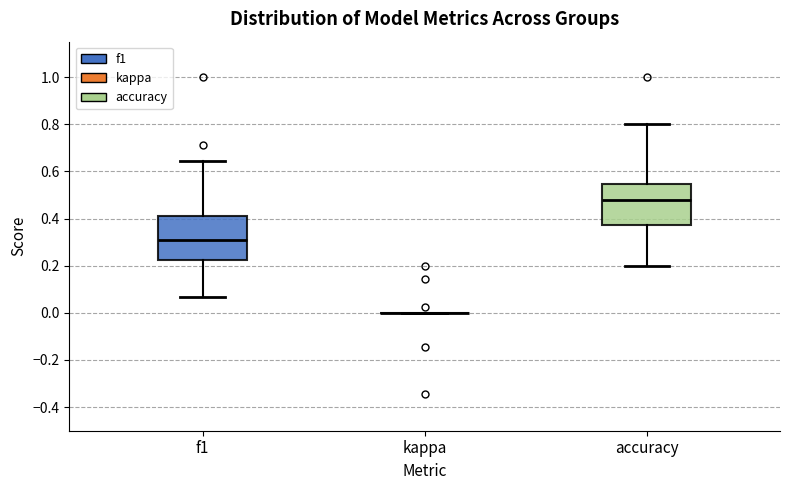

Reading left to right, read every box against the y-axis: the position of its median line, the range the box covers, and the ends of its whiskers. The values are not printed on the chart, so give them approximately, as read against the axis.

f1: median 0.30, box 0.22 to 0.42, whiskers 0.06 to 0.64
kappa: box collapsed to a line at 0.00, whiskers 0.00 to 0.00
accuracy: median 0.48, box 0.38 to 0.54, whiskers 0.20 to 0.80